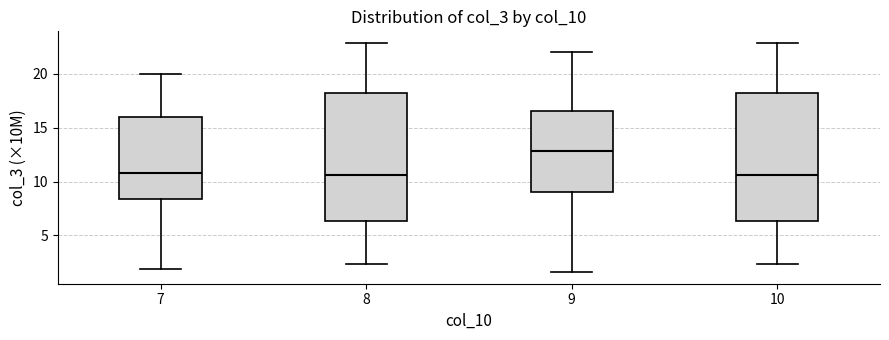

Where does the lower whisker of the box at x = 7 end on the y-axis? The values are not printed on the chart, so give them approximately, as read against the axis.

2.0